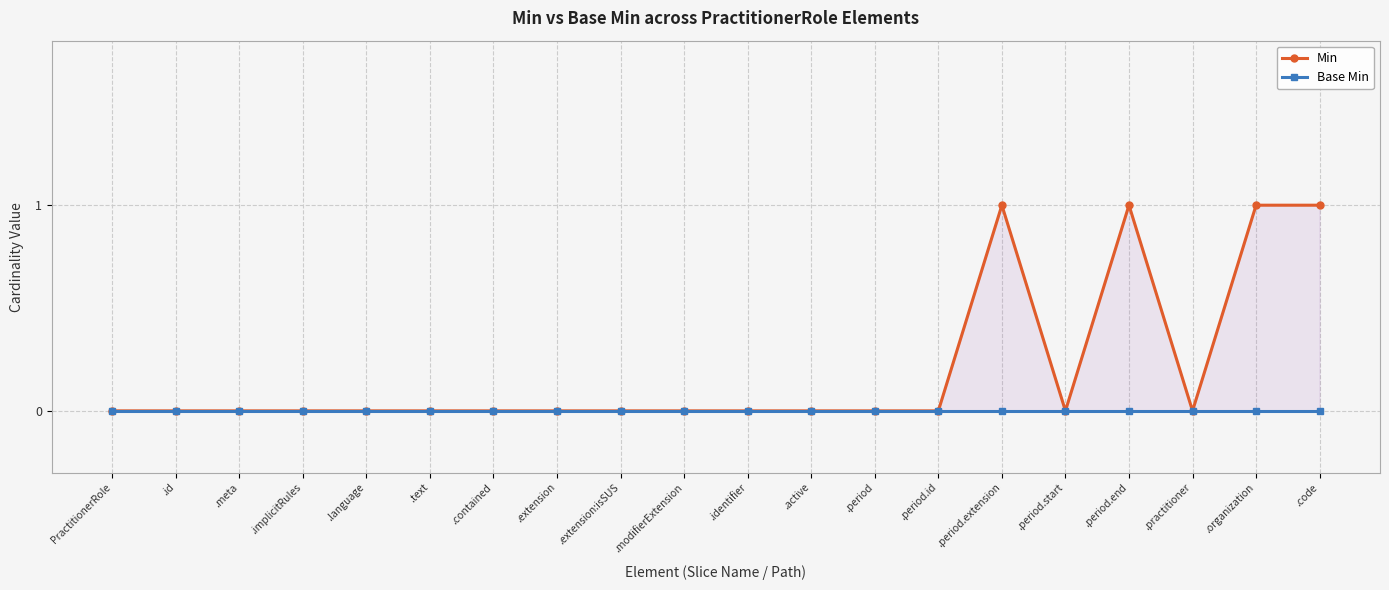

How many categories are shown in the chart?

20